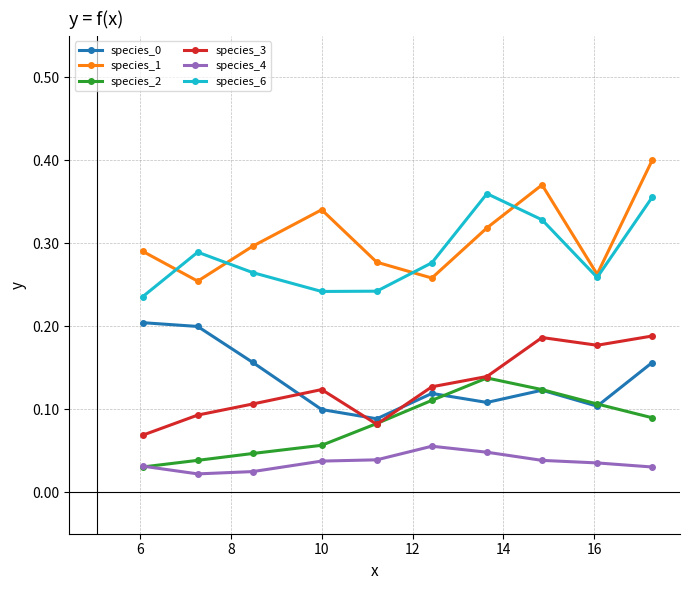

How many species_4 values are between 0 and 1?

10